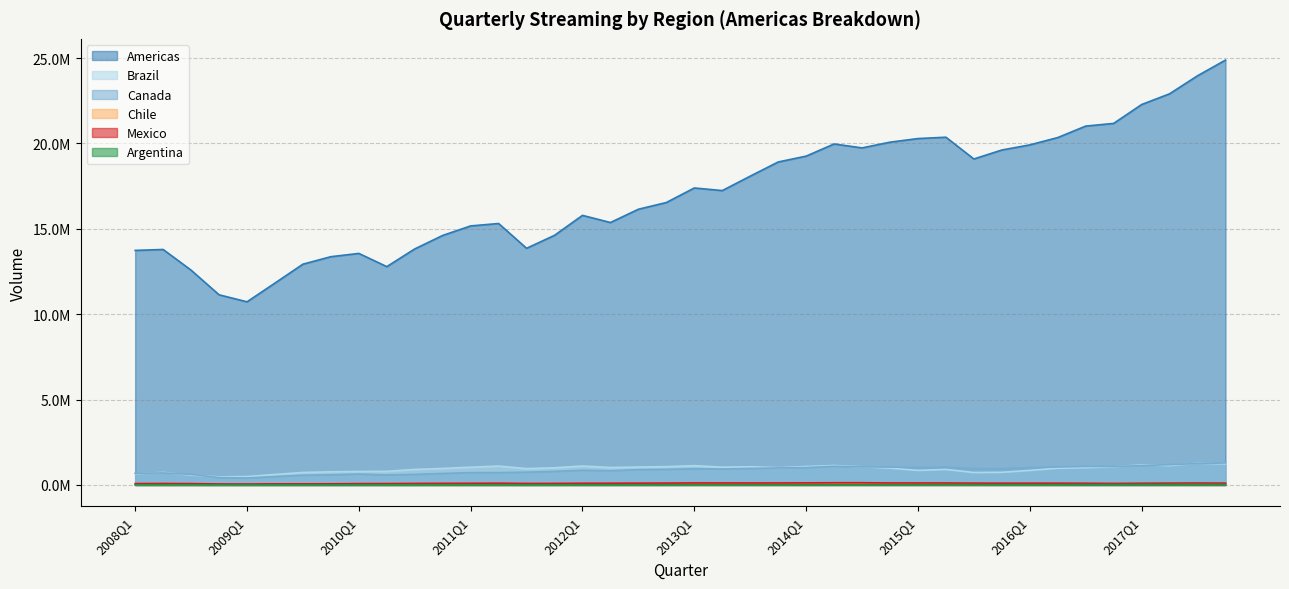

What is the value of the Argentina point at the 38th from the left?

28963